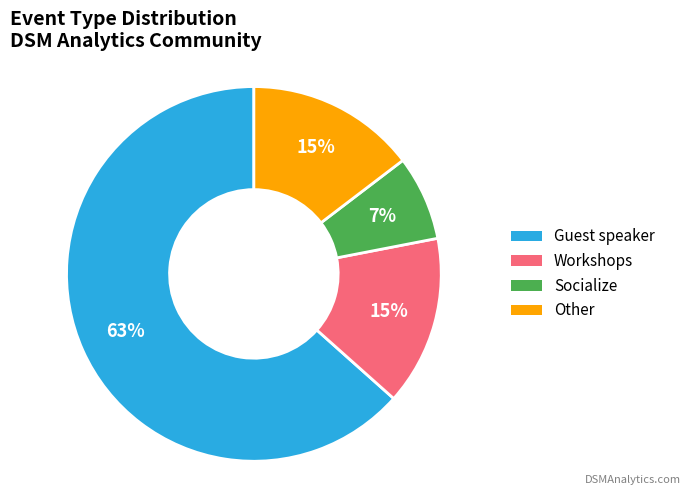

Between Guest speaker and Other, which is larger?

Guest speaker